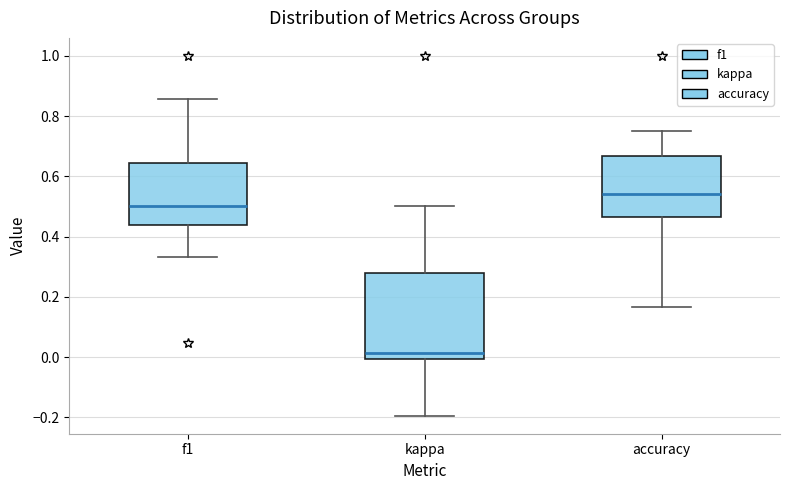

Reading left to right, transcribe this box plot: for each box, give where its median line is, the range the box spans, and where its two whiskers end, as read against the y-axis. The values are not printed on the chart, so give them approximately, as read against the axis.

f1: median 0.50, box 0.44 to 0.64, whiskers 0.34 to 0.86
kappa: median 0.02, box 0.00 to 0.28, whiskers -0.20 to 0.50
accuracy: median 0.54, box 0.46 to 0.66, whiskers 0.16 to 0.76